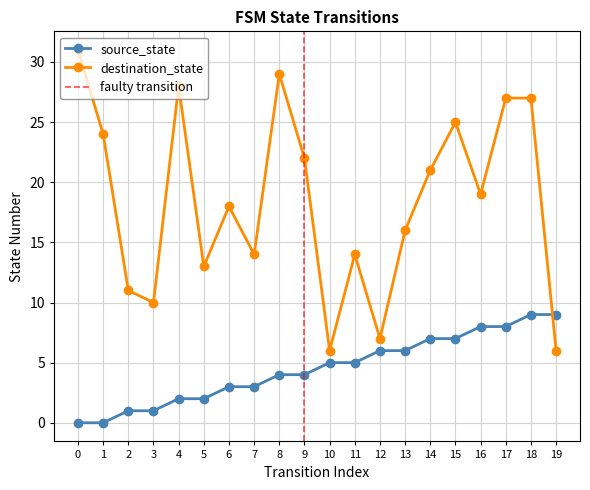

How many positive values does the source_state series have?

18